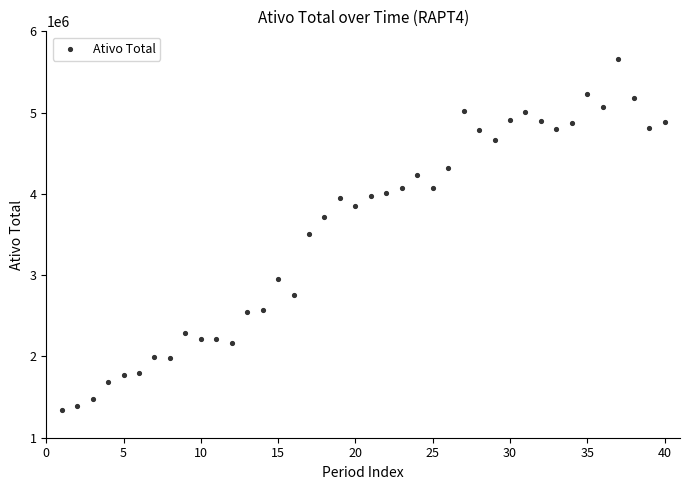

What is the range of X values (max minus min)?

39.0